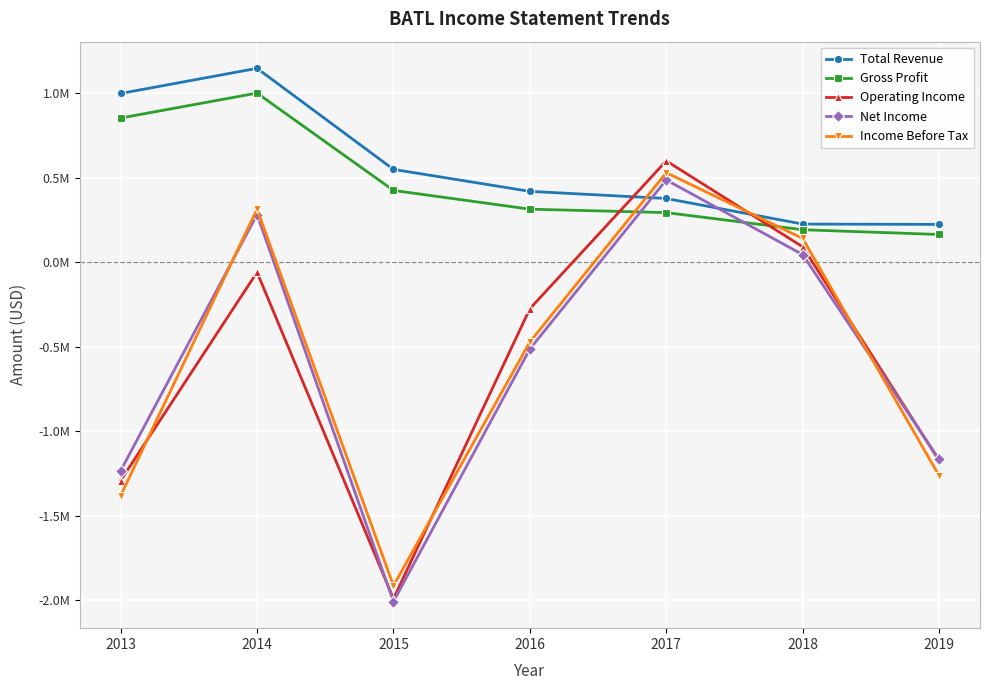

Does the chart have visible grid lines?

Yes